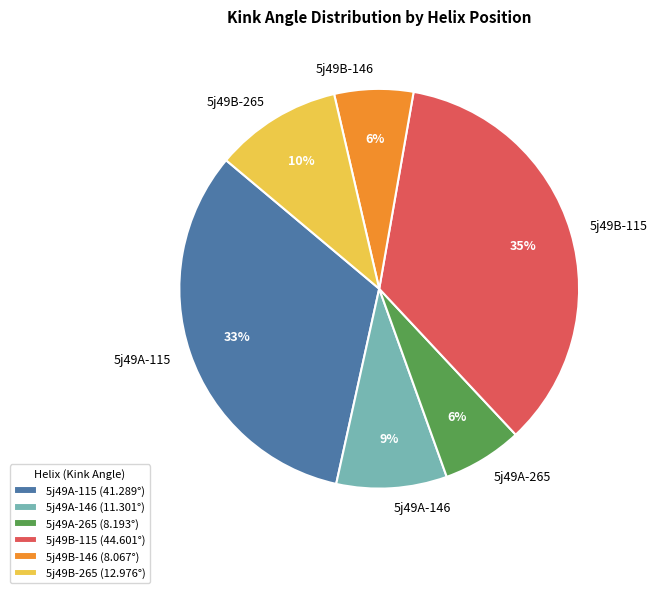

Is 5j49A-265 the majority of the pie?

No